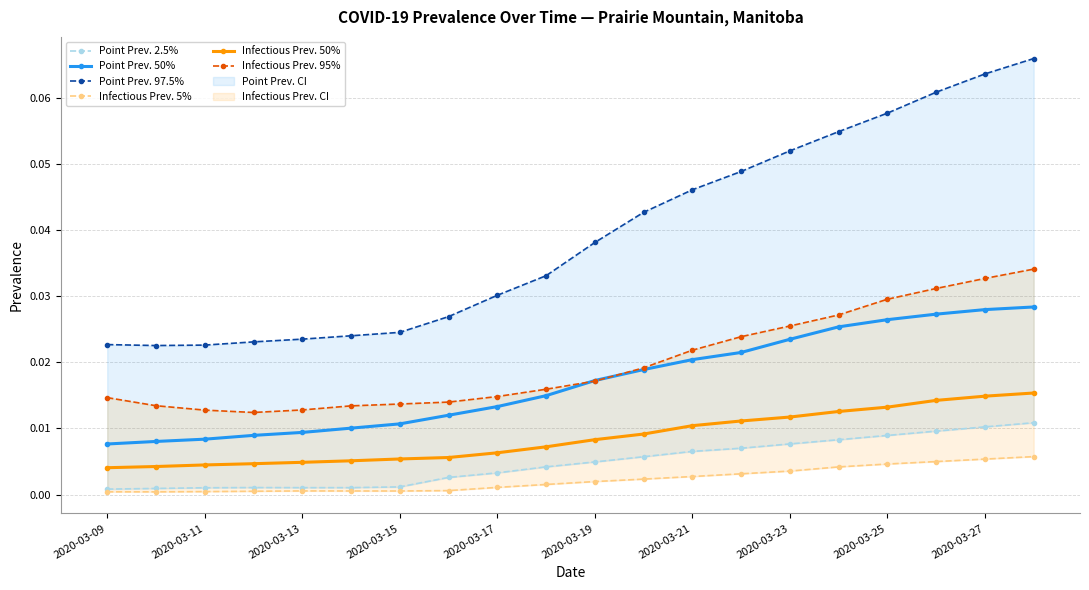

What is the greatest value displayed?

0.1